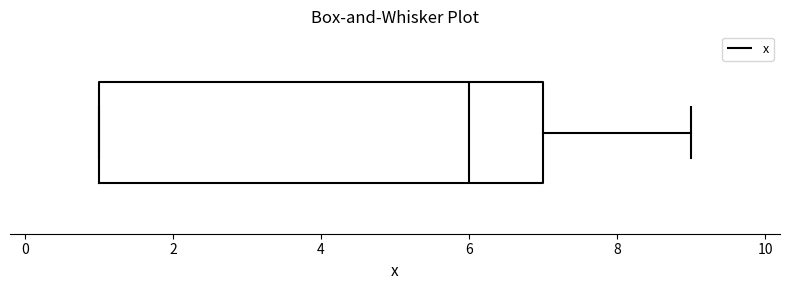

Where is the right edge of the box on the x-axis? The values are not printed on the chart, so give them approximately, as read against the axis.

7